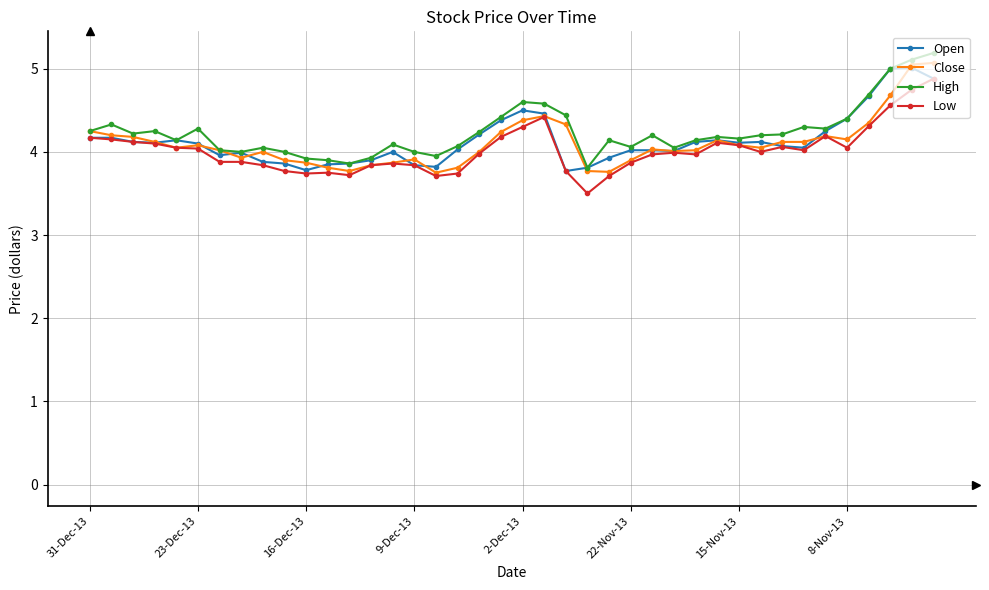

Which series has the largest total across all categories?

High